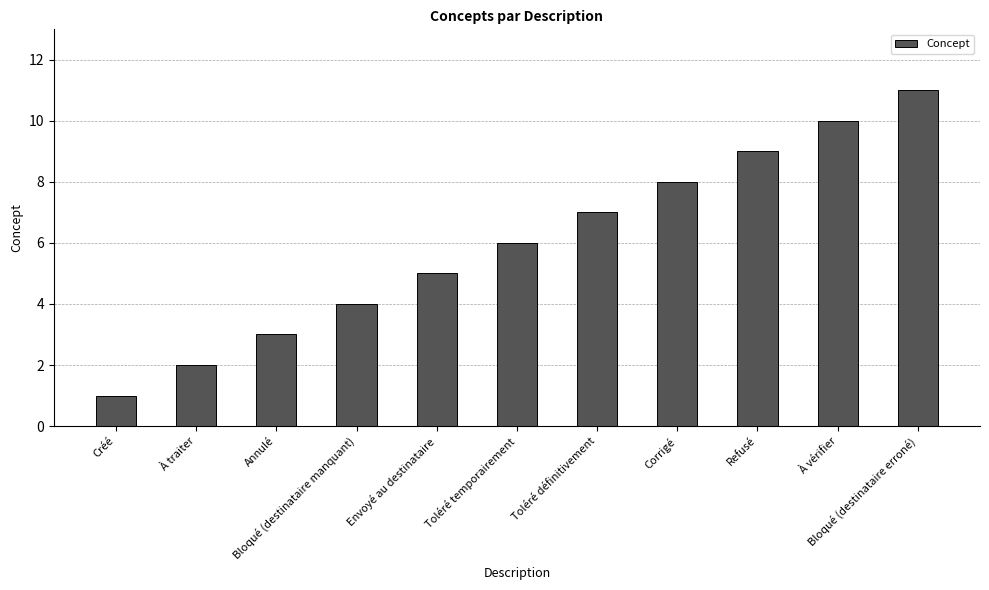

What is the minimum value shown in the chart?

1